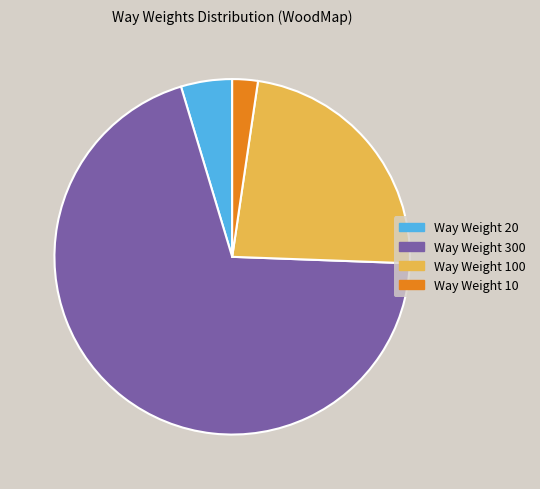

What is the majority slice?

Way Weight 300